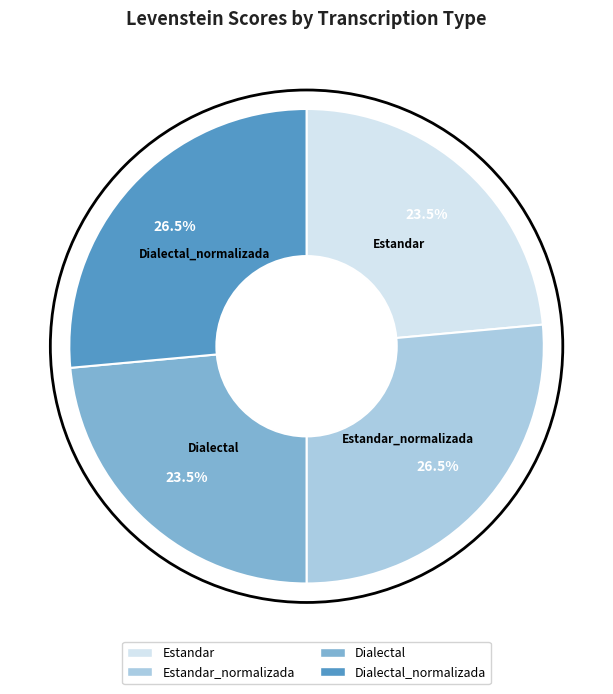

Which has a higher value, Dialectal or Estandar_normalizada?

Estandar_normalizada